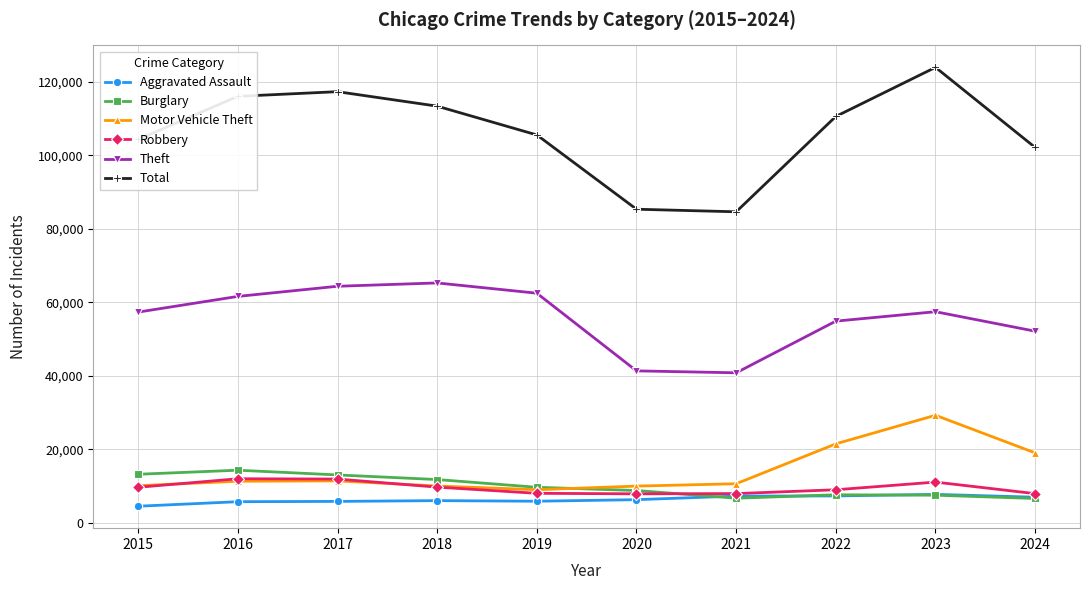

True or false: Theft and Robbery intersect in this chart.

False